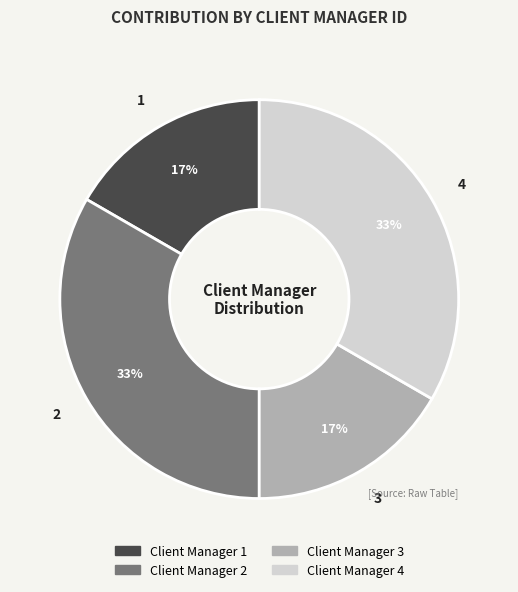

To the nearest percent, what is the average slice percentage?

25%